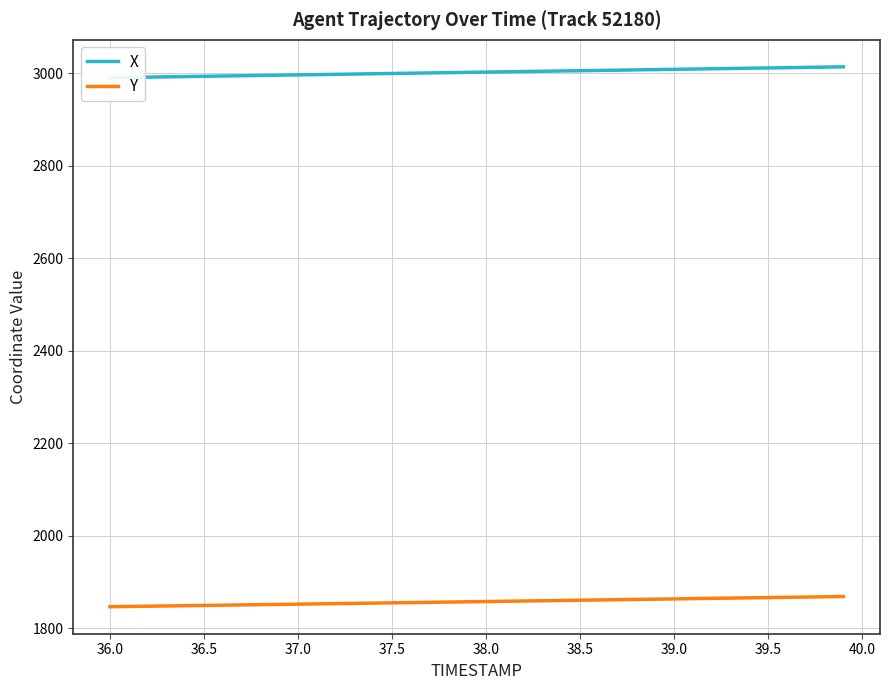

Reading left to right, what are all the values shown in this chart?

X: 2990.7	2991.3	2991.9	2992.5	2993.1	2993.7	2994.3	2994.9	2995.6	2996.2	2996.8	2997.4	2998.0	2998.6	2999.2	2999.8	3000.4	3001.0	3001.6	3002.2	3002.8	3003.4	3004.0	3004.6	3005.2	3005.8	3006.4	3007.0	3007.6	3008.2	3008.8	3009.4	3010.0	3010.6	3011.2	3011.8	3012.4	3013.0	3013.6	3014.2
Y: 1846.9	1847.4	1848.0	1848.5	1849.1	1849.7	1850.2	1850.8	1851.3	1851.9	1852.5	1853.0	1853.6	1854.1	1854.7	1855.3	1855.8	1856.4	1857.0	1857.5	1858.1	1858.7	1859.2	1859.8	1860.4	1860.9	1861.5	1862.1	1862.7	1863.2	1863.8	1864.4	1865.0	1865.5	1866.1	1866.7	1867.2	1867.8	1868.4	1869.0